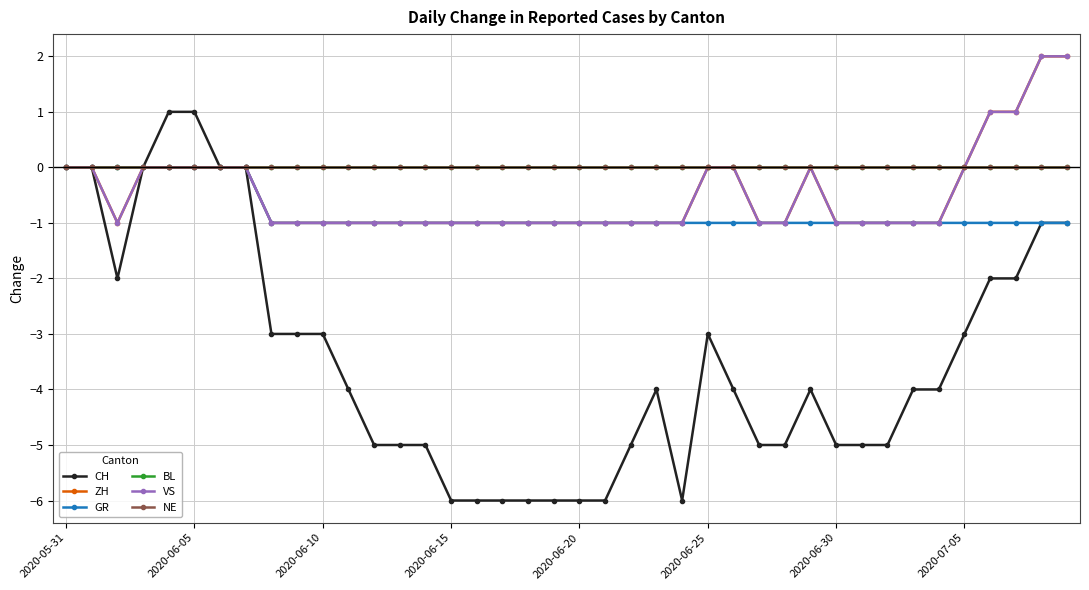

Does the chart have visible grid lines?

Yes